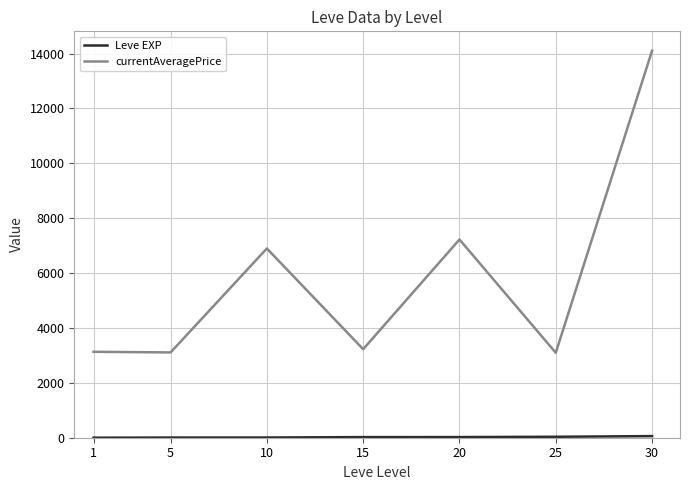

What is the maximum value for currentAveragePrice?

14105.5